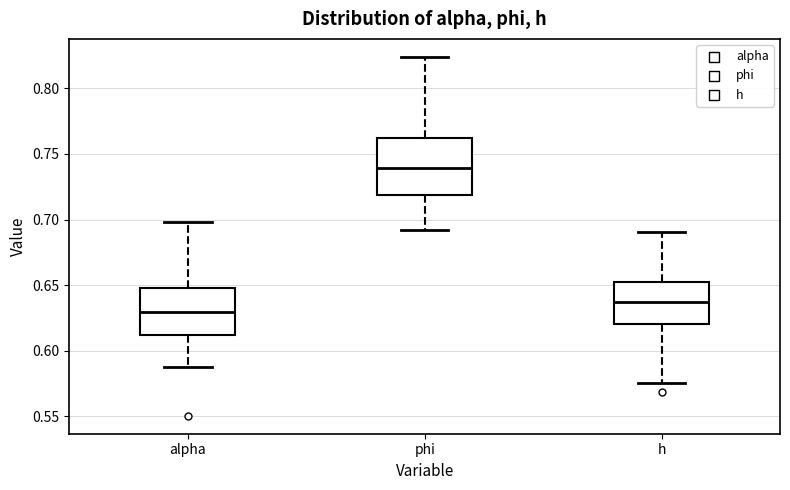

Where does the median line of the box for alpha sit on the y-axis? The values are not printed on the chart, so give them approximately, as read against the axis.

0.630